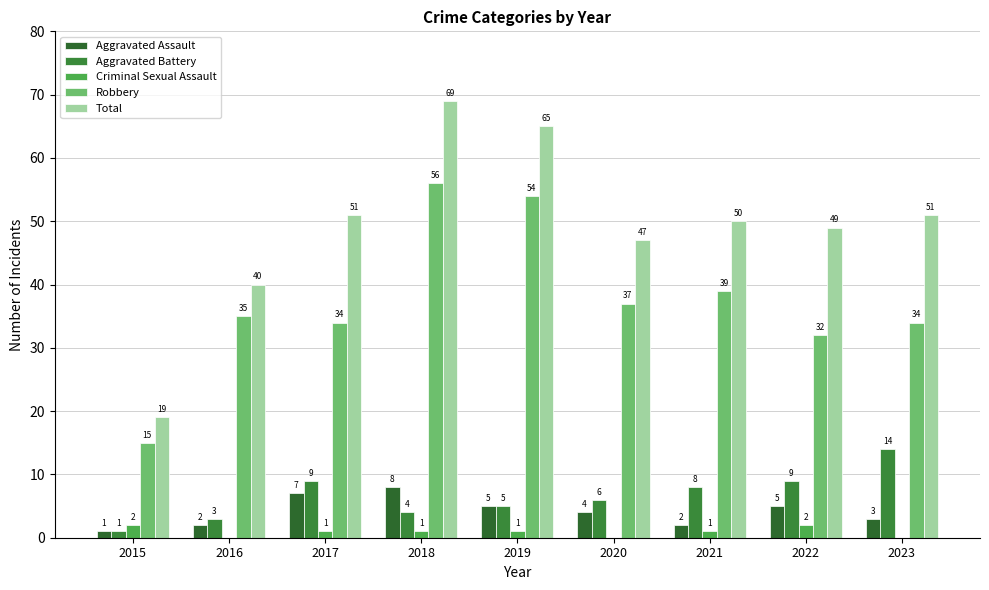

At which category is the sum across all series the highest?

2018